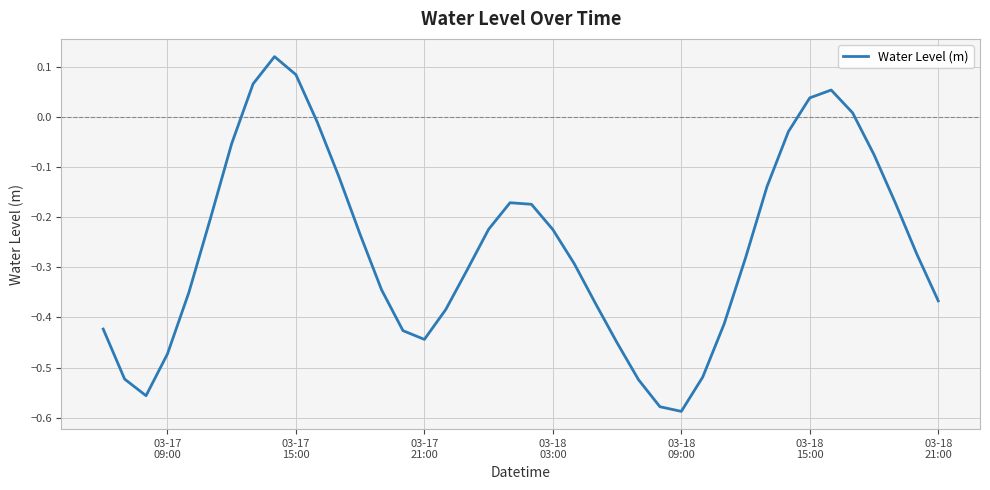

What is the sum of all values?

-10.3